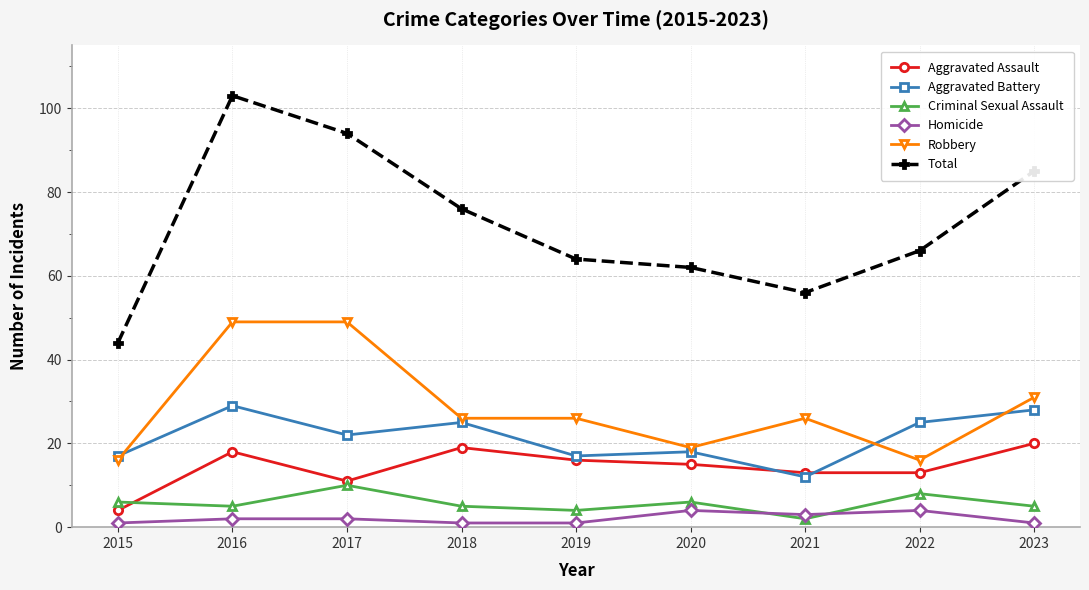

Which series has the largest total across all categories?

Total